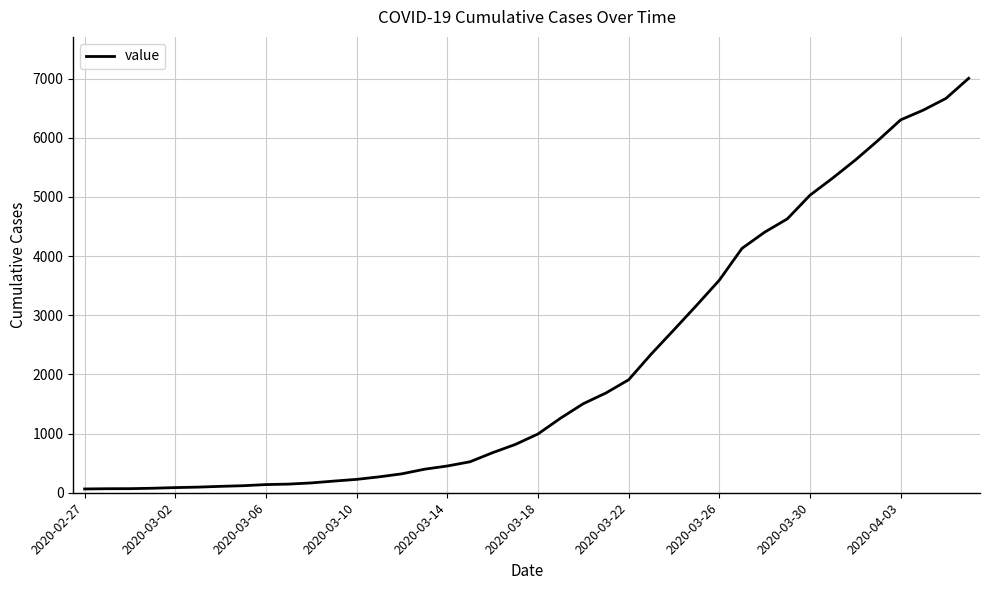

What is the difference between the maximum and minimum values?

6939